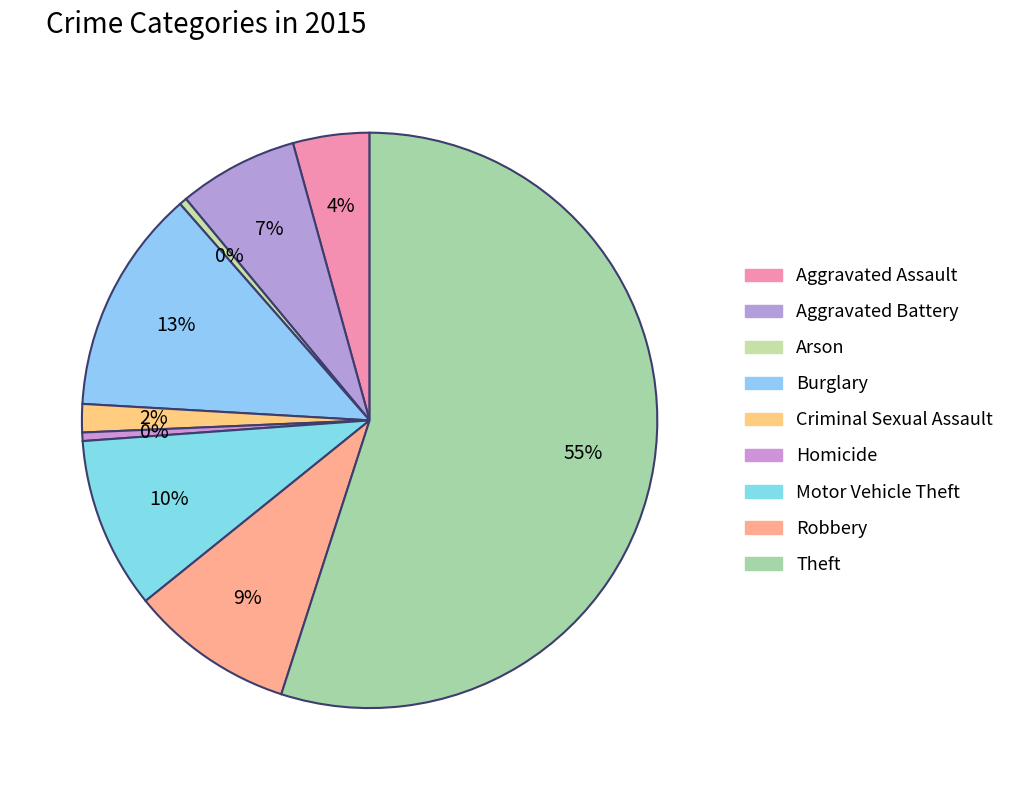

How many segments does this pie chart have?

9